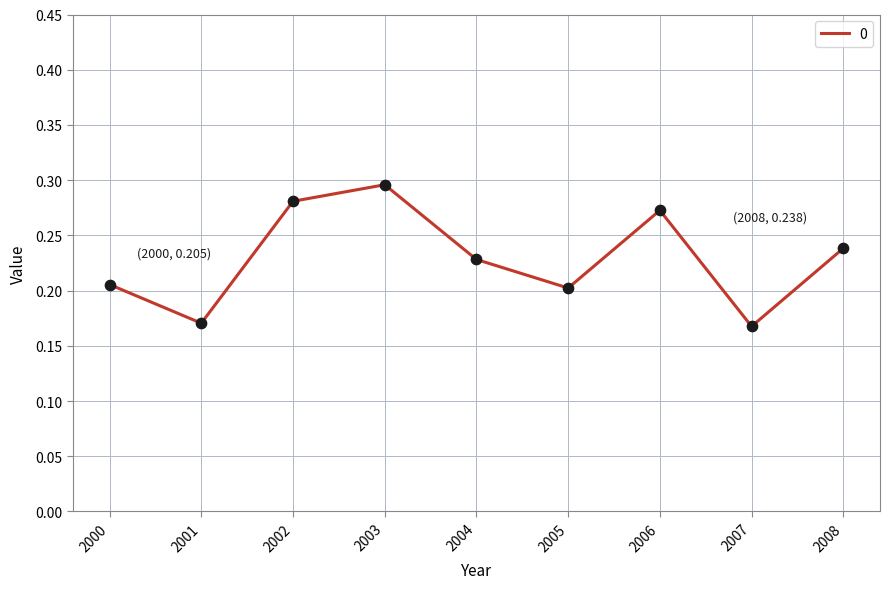

What is the change in value from 2000 to 2003?

+0.1